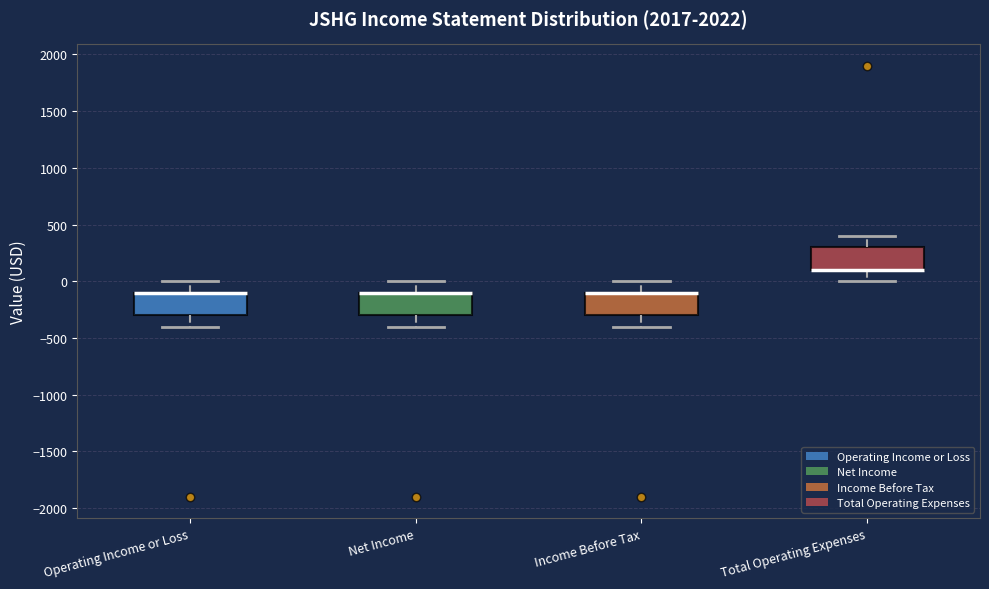

Where is the upper edge of the box for Operating Income or Loss on the y-axis? The values are not printed on the chart, so give them approximately, as read against the axis.

-100